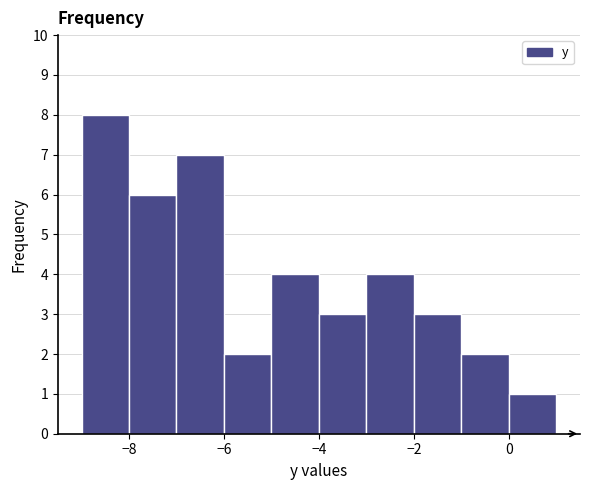

What is the height of the bar covering -1 to 0 on the x-axis? The values are not printed on the chart, so give them approximately, as read against the axis.

2